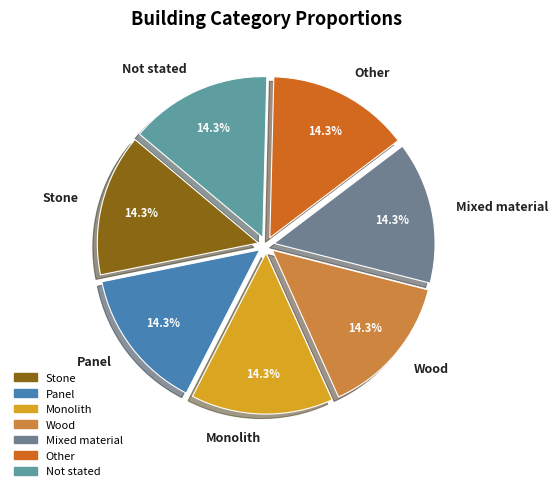

To the nearest percent, what percentage of the pie is Mixed material?

14%